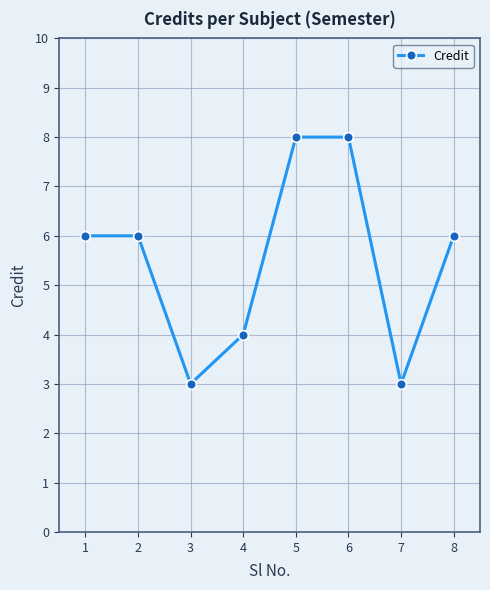

What is the sum of all values?

44